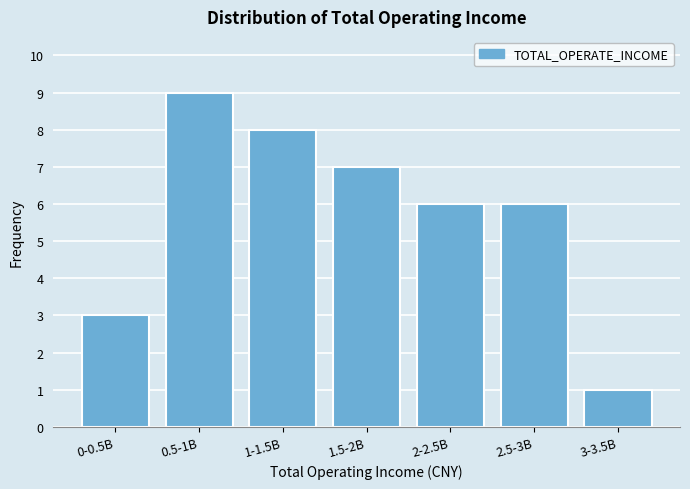

Reading left to right, transcribe all the data shown in this chart.

0-0.5B=3	0.5-1B=9	1-1.5B=8	1.5-2B=7	2-2.5B=6	2.5-3B=6	3-3.5B=1